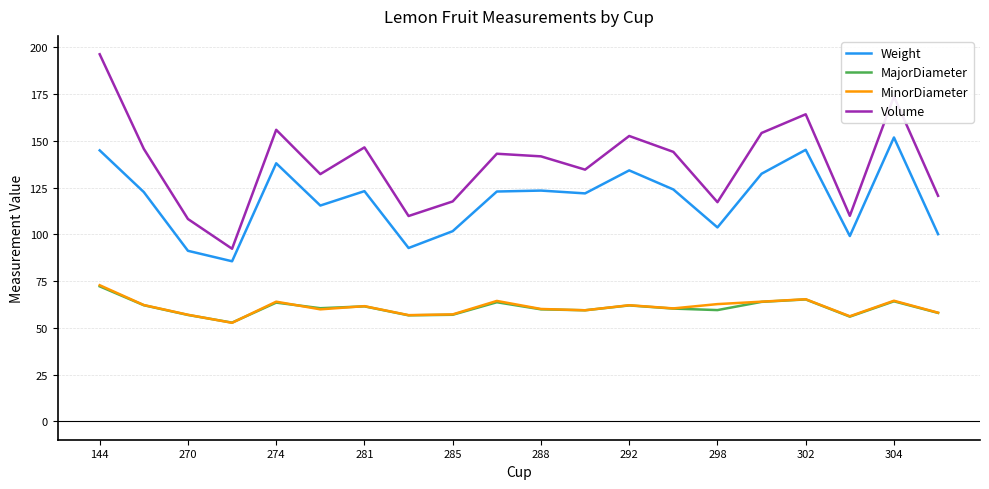

True or false: Volume and MajorDiameter cross at least once.

False